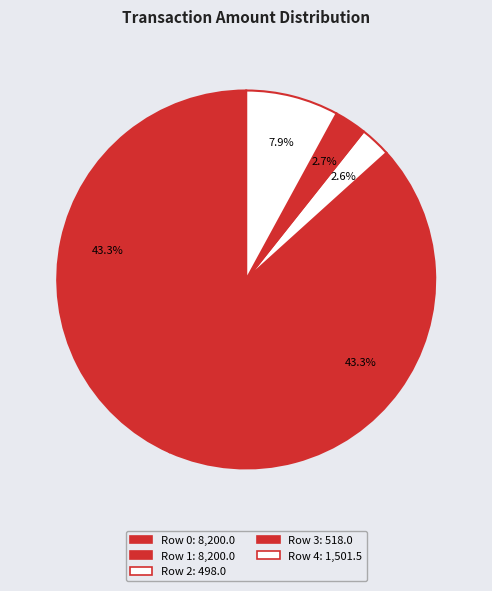

Count the number of slices in the pie.

5